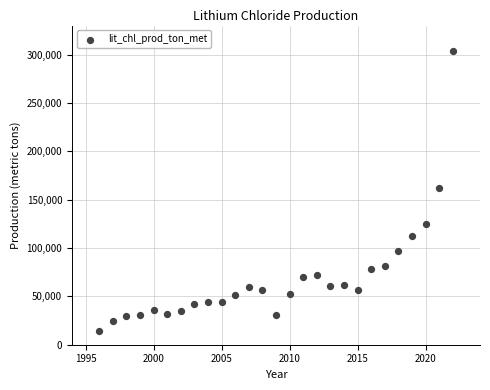

What is the range of Y values (max minus min)?

289061